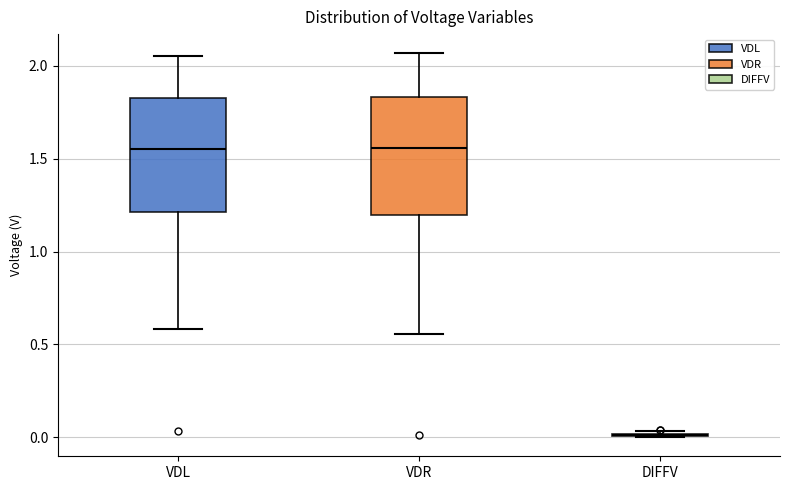

Where does the upper whisker of the box for VDR end on the y-axis? The values are not printed on the chart, so give them approximately, as read against the axis.

2.05